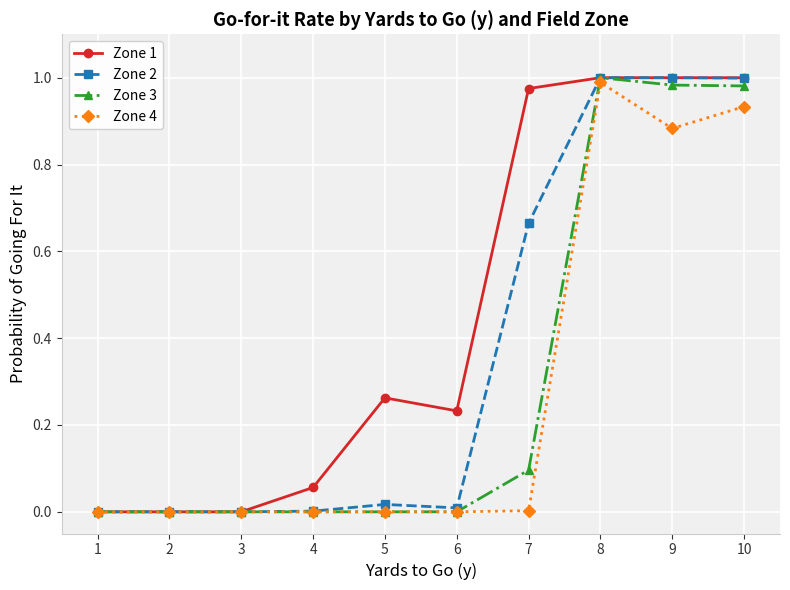

Which series has the largest total across all categories?

Zone 1